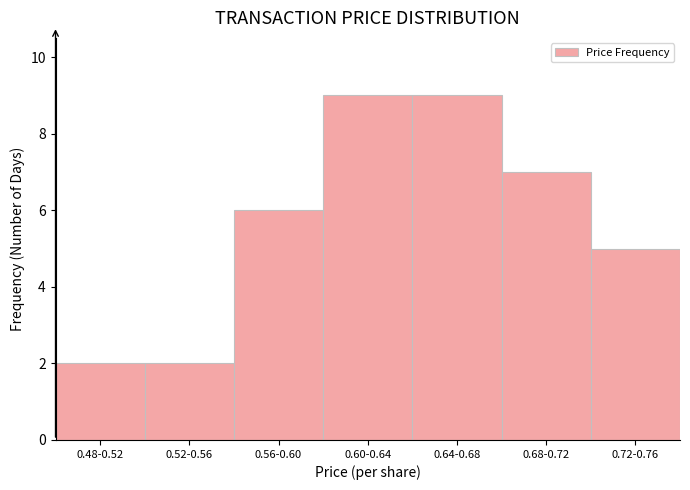

Reading right to left, extract all data points from this chart.

0.72-0.76=5	0.68-0.72=7	0.64-0.68=9	0.60-0.64=9	0.56-0.60=6	0.52-0.56=2	0.48-0.52=2